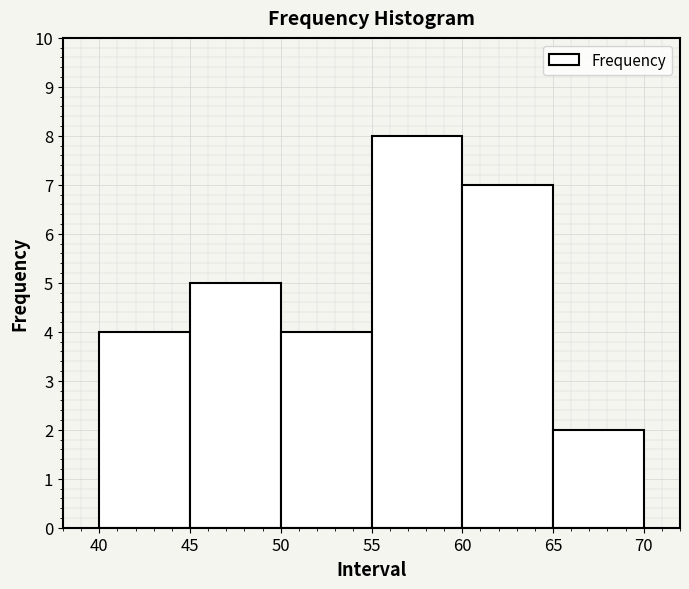

Reading left to right, list every bar in this chart as the range it spans on the x-axis followed by its height. The values are not printed on the chart, so give them approximately, as read against the axis.

40 to 45: 4
45 to 50: 5
50 to 55: 4
55 to 60: 8
60 to 65: 7
65 to 70: 2